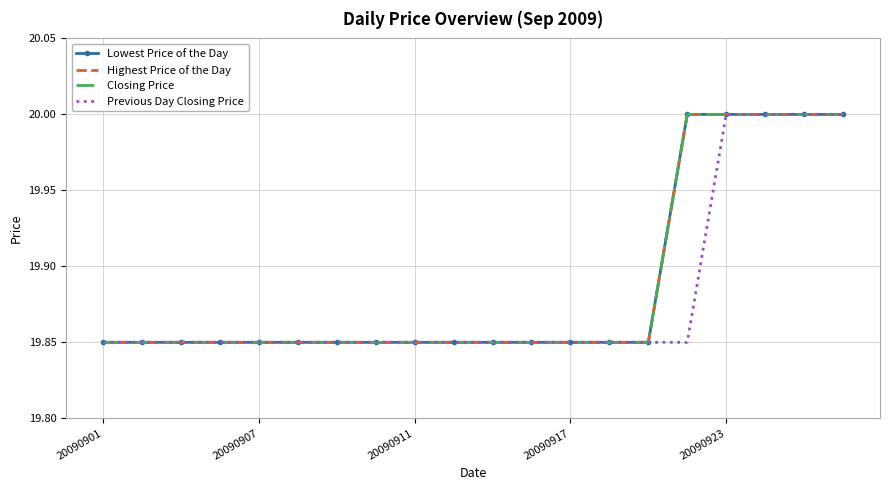

What is the difference between the maximum and minimum values in the Closing Price series?

0.1